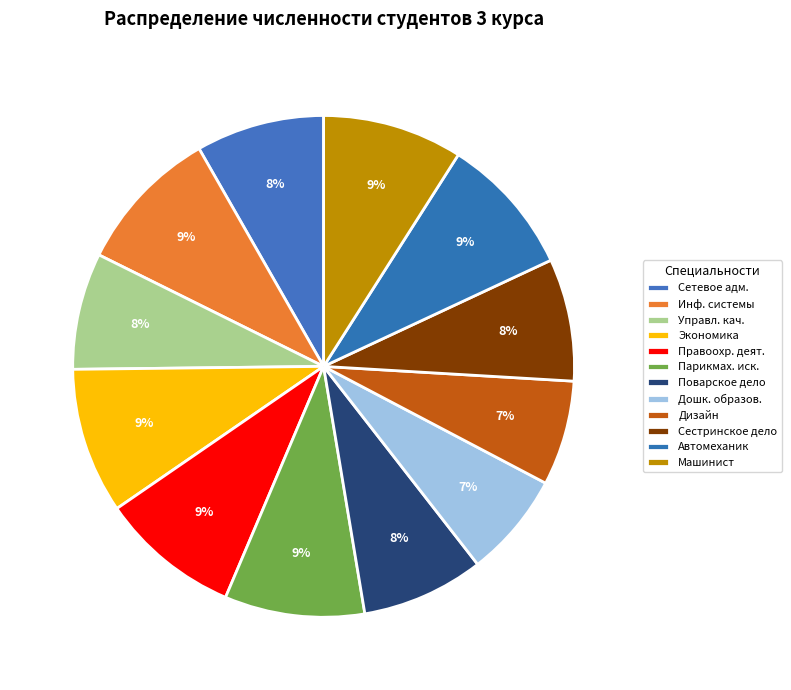

How many slices are in this pie chart?

12